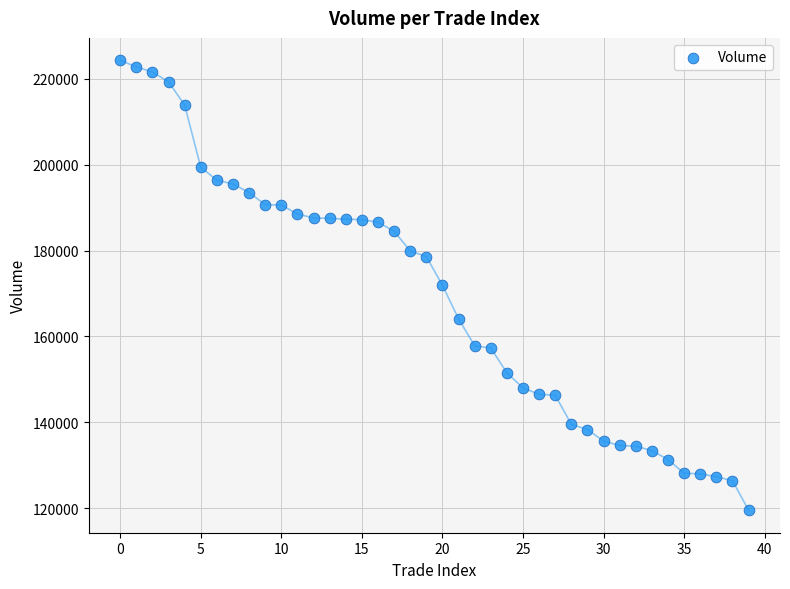

What is the range of Y values (max minus min)?

104800